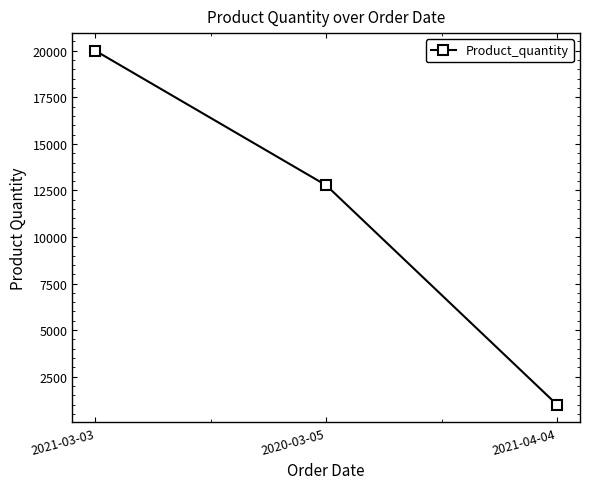

What is the change in value from 2020-03-05 to 2021-04-04?

-11776